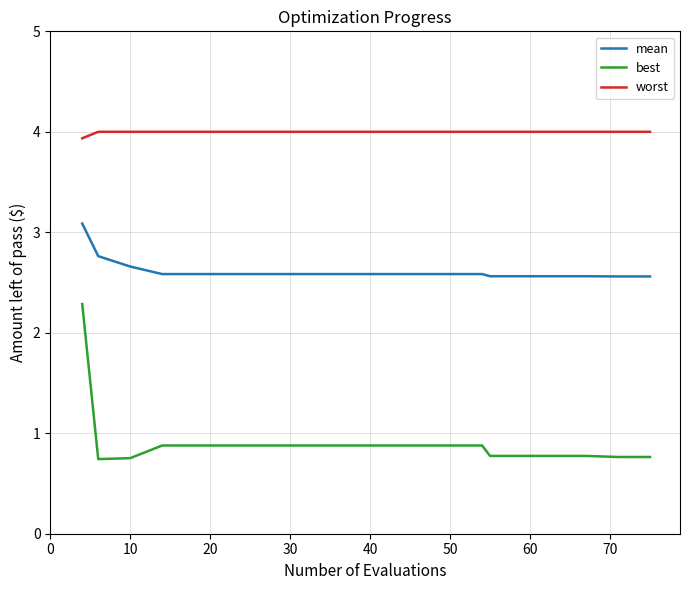

True or false: mean and worst intersect in this chart.

False